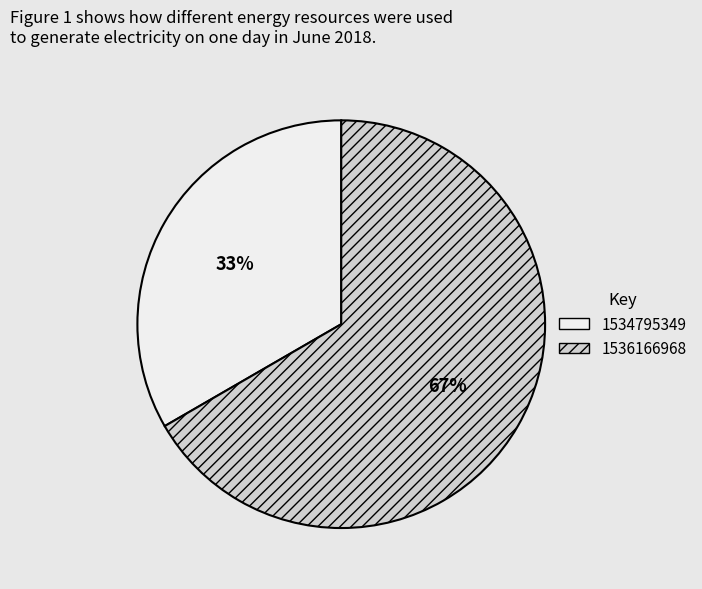

Which slice is the smallest?

1534795349